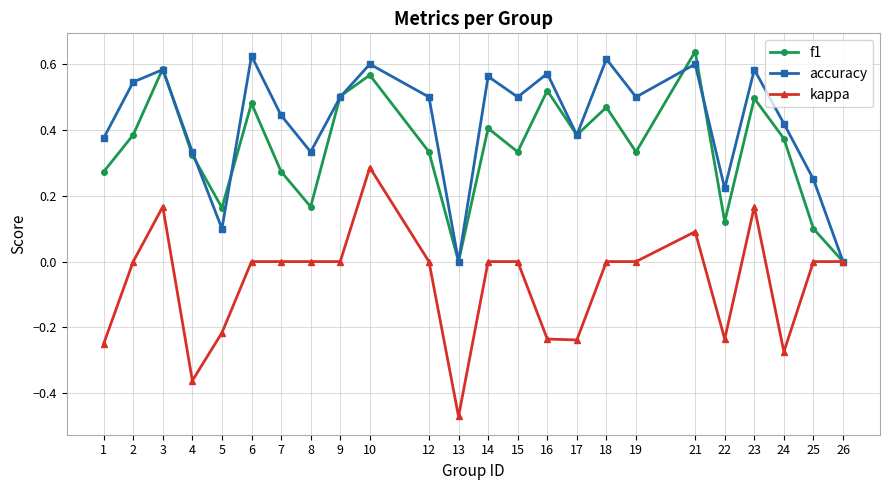

Which series has the largest range (max minus min)?

kappa